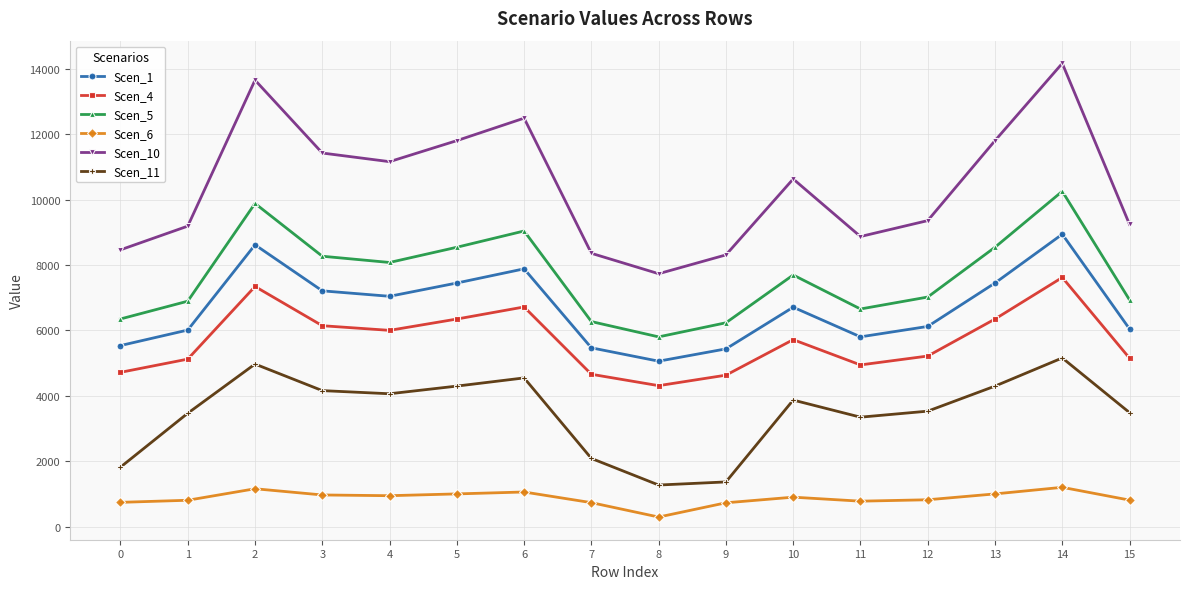

Is this an area chart (filled region under the line)?

No